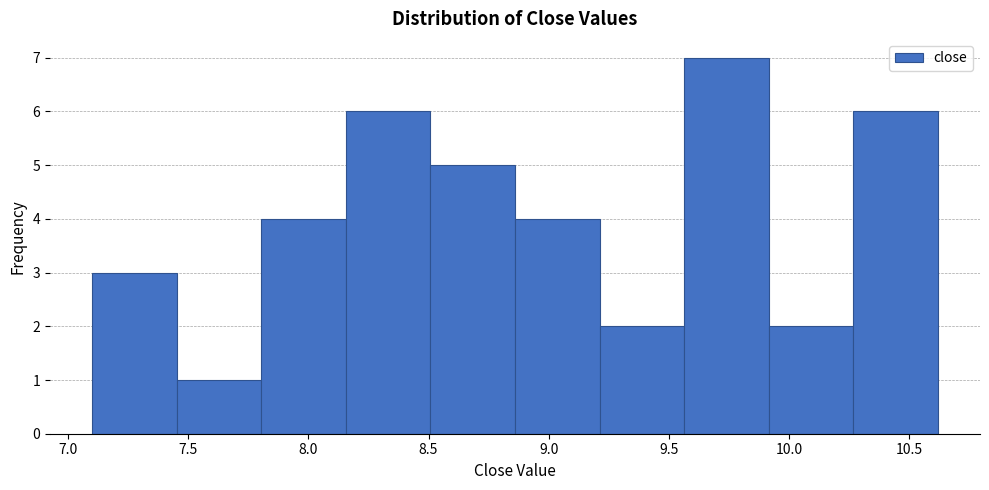

Reading left to right, transcribe this chart: for each bar, give the range it covers on the x-axis and its height. Neither the bar edges nor the heights are printed on the chart, so give them approximately, as read against the axes.

7.10 to 7.45: 3
7.45 to 7.80: 1
7.80 to 8.15: 4
8.15 to 8.50: 6
8.50 to 8.85: 5
8.85 to 9.20: 4
9.20 to 9.55: 2
9.55 to 9.90: 7
9.90 to 10.25: 2
10.25 to 10.60: 6